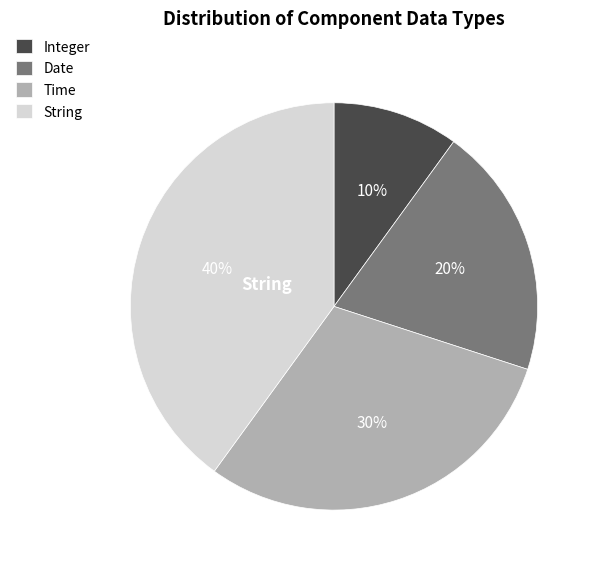

Combined, do String and Date account for over 50%?

Yes